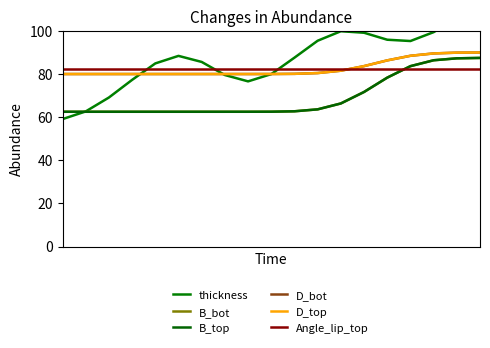

Reading right to left, list all the values displayed in this chart.

thickness: 18=110.4	17=105.8	16=99.4	15=95.3	14=95.9	13=99.1	12=99.9	11=95.4	10=87.6	9=80.0	8=76.6	7=79.5	6=85.6	5=88.4	4=84.9	3=77.3	2=69.1	1=62.7	0=59.1
B_bot: 18=87.5	17=87.3	16=86.4	15=83.6	14=78.3	13=71.7	12=66.4	11=63.6	10=62.7	9=62.5	8=62.5	7=62.5	6=62.5	5=62.5	4=62.5	3=62.5	2=62.5	1=62.5	0=62.5
B_top: 18=87.5	17=87.3	16=86.4	15=83.6	14=78.3	13=71.7	12=66.4	11=63.6	10=62.7	9=62.5	8=62.5	7=62.5	6=62.5	5=62.5	4=62.5	3=62.5	2=62.5	1=62.5	0=62.5
D_bot: 18=90.0	17=89.9	16=89.6	15=88.5	14=86.3	13=83.7	12=81.5	11=80.4	10=80.1	9=80.0	8=80.0	7=80.0	6=80.0	5=80.0	4=80.0	3=80.0	2=80.0	1=80.0	0=80.0
D_top: 18=90.0	17=89.9	16=89.6	15=88.5	14=86.3	13=83.7	12=81.5	11=80.4	10=80.1	9=80.0	8=80.0	7=80.0	6=80.0	5=80.0	4=80.0	3=80.0	2=80.0	1=80.0	0=80.0
Angle_lip_top: 18=82.5	17=82.5	16=82.5	15=82.5	14=82.5	13=82.5	12=82.5	11=82.5	10=82.5	9=82.5	8=82.5	7=82.5	6=82.5	5=82.5	4=82.5	3=82.5	2=82.5	1=82.5	0=82.5